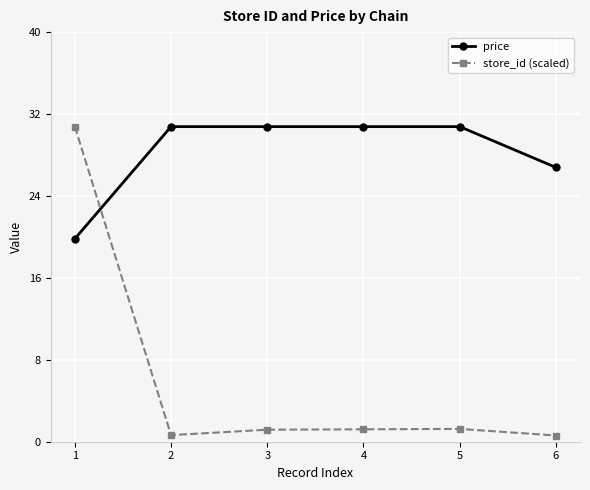

Which series has the widest spread of values?

store_id (scaled)